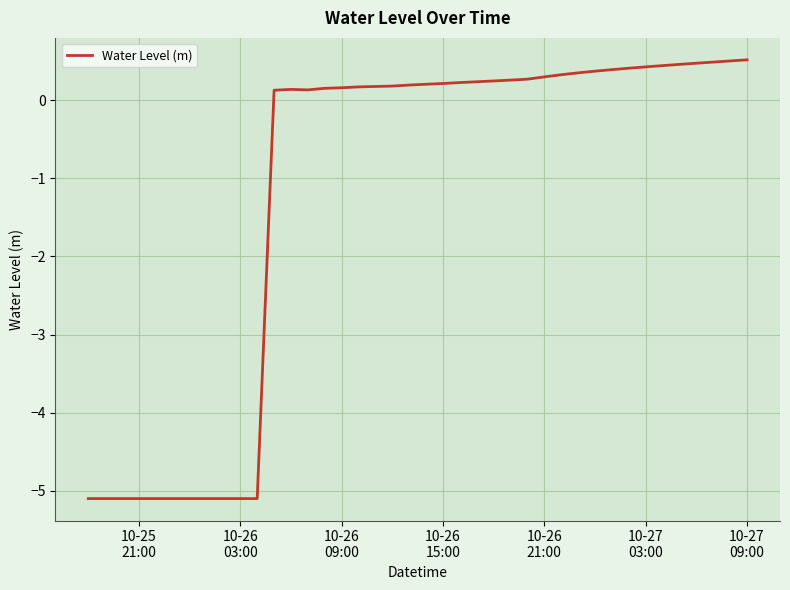

Is this an area chart (filled region under the line)?

No